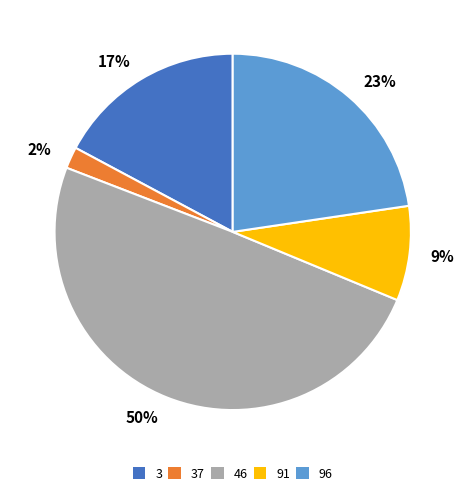

To the nearest percent, what is the average slice percentage?

20%